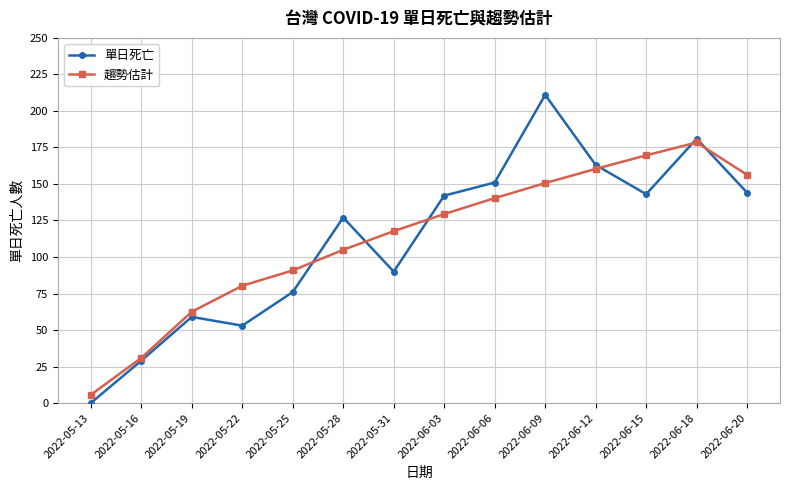

Reading right to left, what are all the values shown in this chart?

單日死亡: 144.0	181.0	143.0	163.0	211.0	151.0	142.0	90.0	127.0	76.0	53.0	59.0	29.0	0.0
趨勢估計: 156.2	178.4	169.6	160.3	150.6	140.3	129.4	117.7	104.9	90.8	80.3	62.5	30.9	5.6